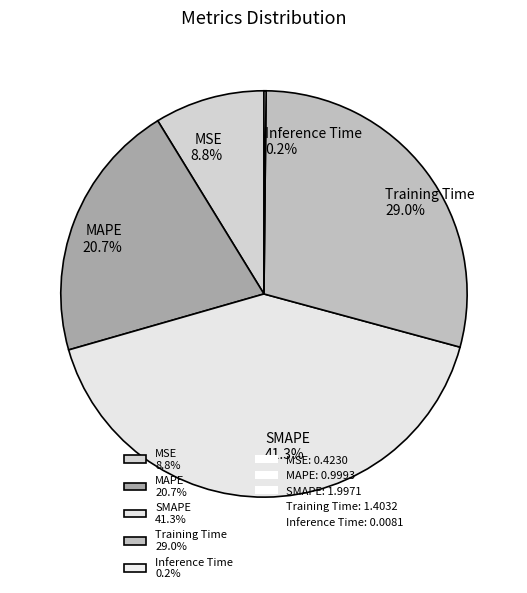

The SMAPE slice represents 41% of the pie. True or false?

True